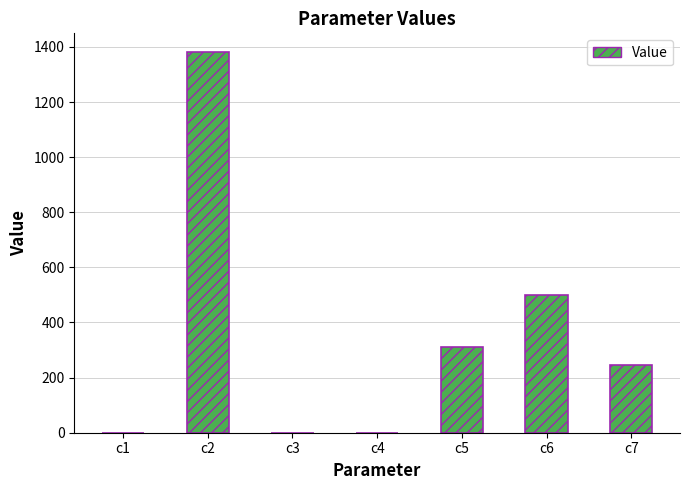

What is the greatest value displayed?

1380.3